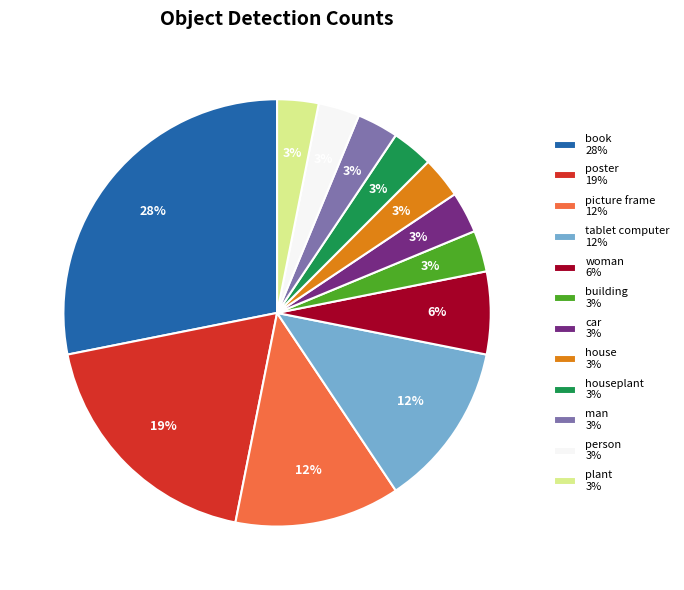

Do car 3% and tablet computer 12% together represent more than half of the pie?

No